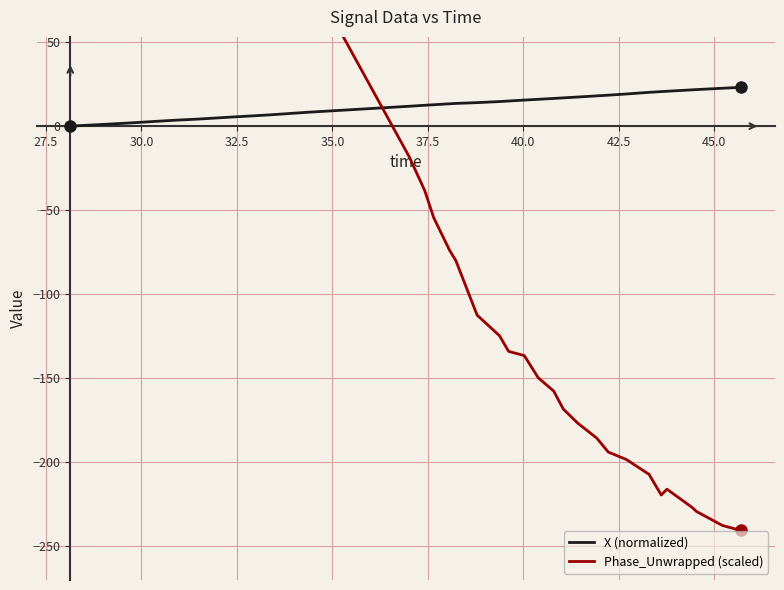

Which series ends up on top after the final intersection of X (normalized) and Phase_Unwrapped (scaled)?

X (normalized)